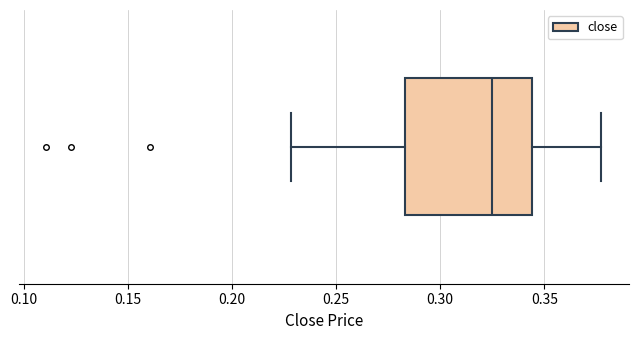

Transcribe this box plot: give where the median line is, the range the box spans, and where the two whiskers end, as read against the x-axis. The values are not printed on the chart, so give them approximately, as read against the axis.

median 0.325, box 0.285 to 0.345, whiskers 0.230 to 0.375